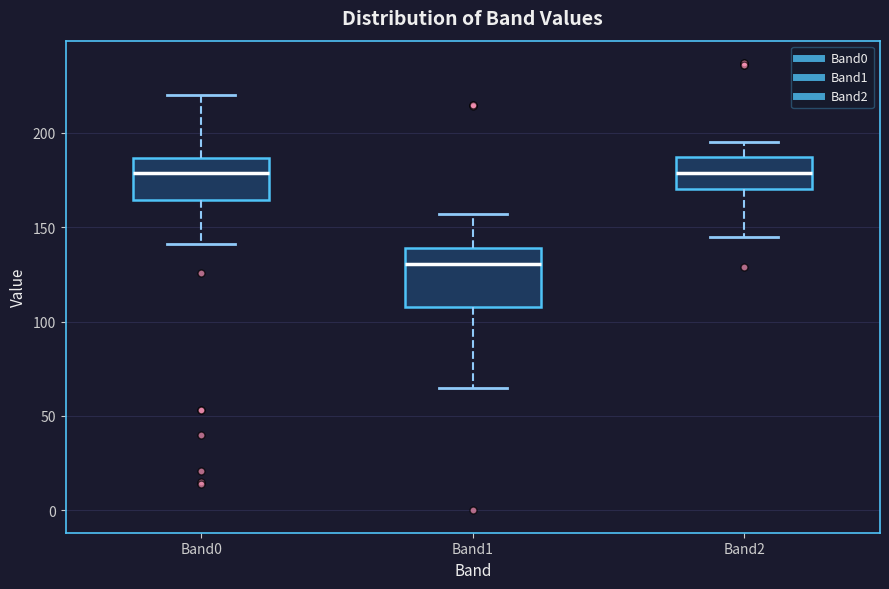

Comparing the boxes themselves (not the whiskers), which one is the tallest?

Band1